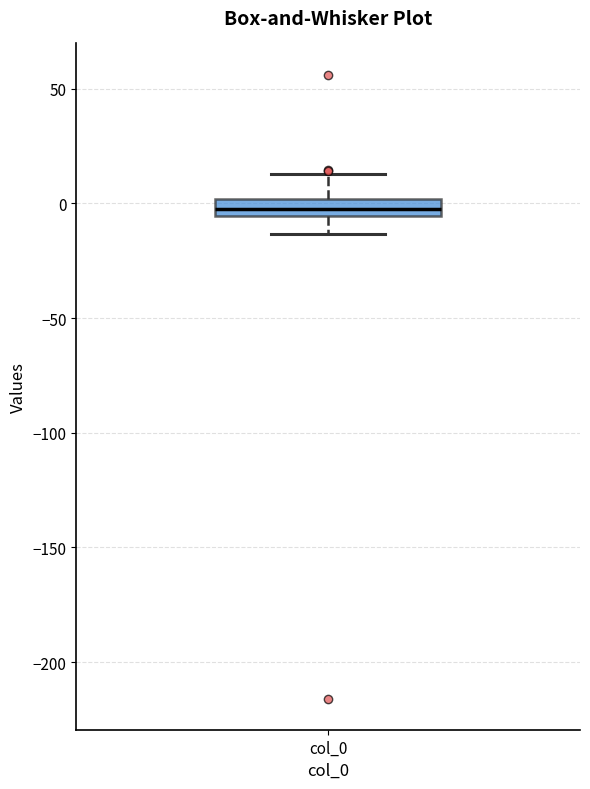

Where does the lower whisker of the box for col_0 end on the y-axis? The values are not printed on the chart, so give them approximately, as read against the axis.

-15